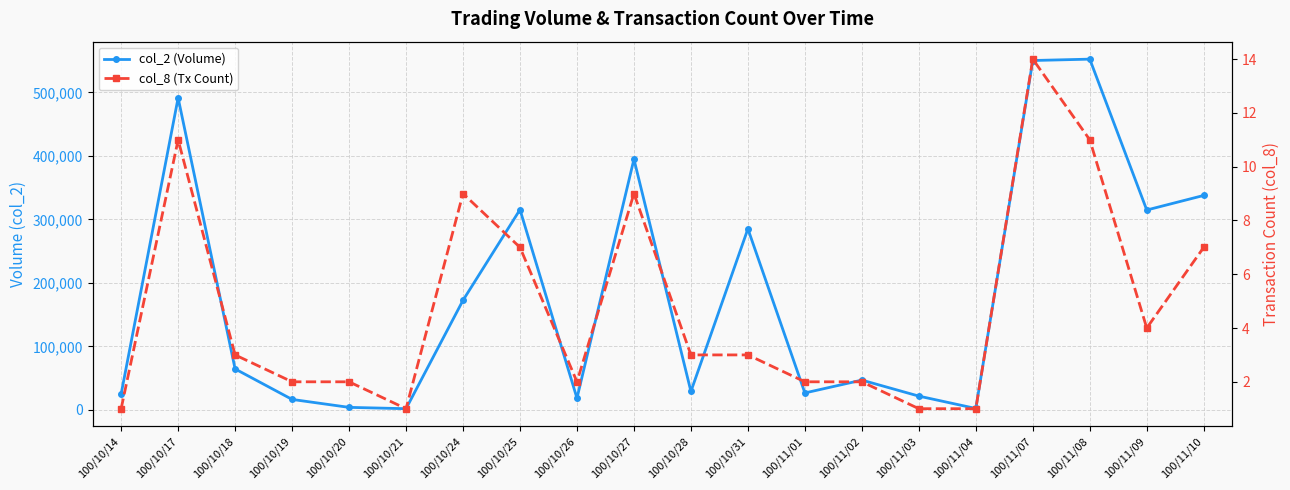

What is the label of the 17th point from the left?

100/11/07